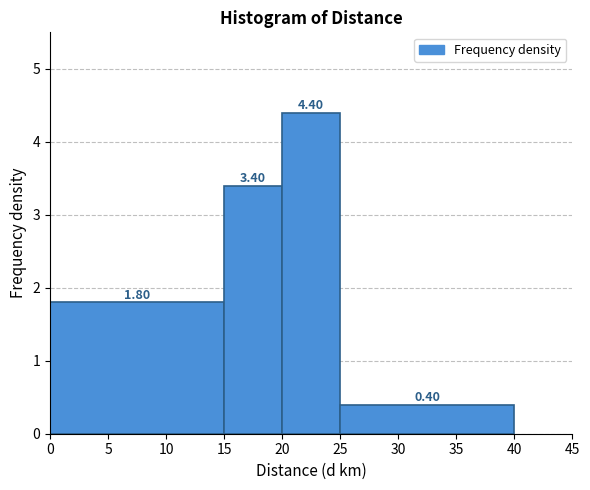

Reading left to right, transcribe this chart: for each bar, give the range it covers on the x-axis and its height.

0 to 15: 1.80
15 to 20: 3.40
20 to 25: 4.40
25 to 40: 0.40